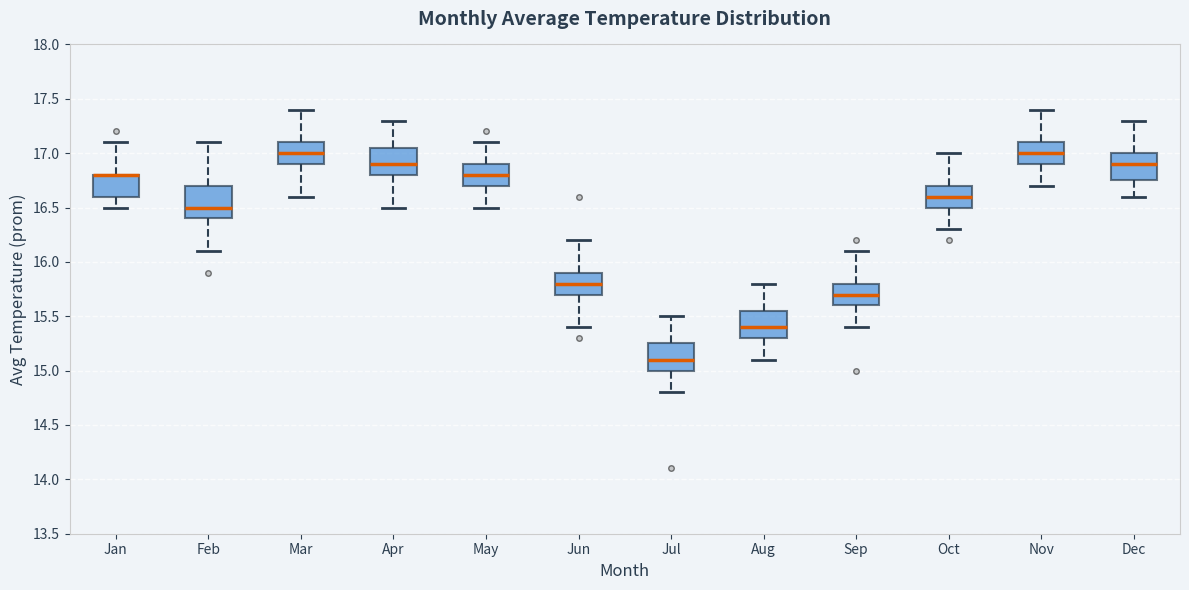

Reading left to right, transcribe this box plot: for each box, give where its median line is, the range the box spans, and where its two whiskers end, as read against the y-axis. The values are not printed on the chart, so give them approximately, as read against the axis.

Jan: median 16.80 (drawn on the box's upper edge), box 16.60 to 16.80, whiskers 16.50 to 17.10
Feb: median 16.50, box 16.40 to 16.70, whiskers 16.10 to 17.10
Mar: median 17.00, box 16.90 to 17.10, whiskers 16.60 to 17.40
Apr: median 16.90, box 16.80 to 17.05, whiskers 16.50 to 17.30
May: median 16.80, box 16.70 to 16.90, whiskers 16.50 to 17.10
Jun: median 15.80, box 15.70 to 15.90, whiskers 15.40 to 16.20
Jul: median 15.10, box 15.00 to 15.25, whiskers 14.80 to 15.50
Aug: median 15.40, box 15.30 to 15.55, whiskers 15.10 to 15.80
Sep: median 15.70, box 15.60 to 15.80, whiskers 15.40 to 16.10
Oct: median 16.60, box 16.50 to 16.70, whiskers 16.30 to 17.00
Nov: median 17.00, box 16.90 to 17.10, whiskers 16.70 to 17.40
Dec: median 16.90, box 16.75 to 17.00, whiskers 16.60 to 17.30